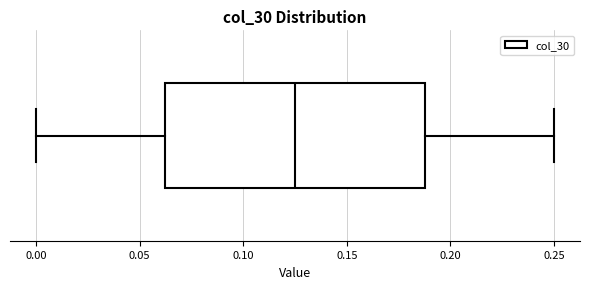

Read this box plot against the x-axis: the position of the median line, the range covered by the box, and the ends of both whiskers. The values are not printed on the chart, so give them approximately, as read against the axis.

median 0.125, box 0.065 to 0.190, whiskers 0.000 to 0.250